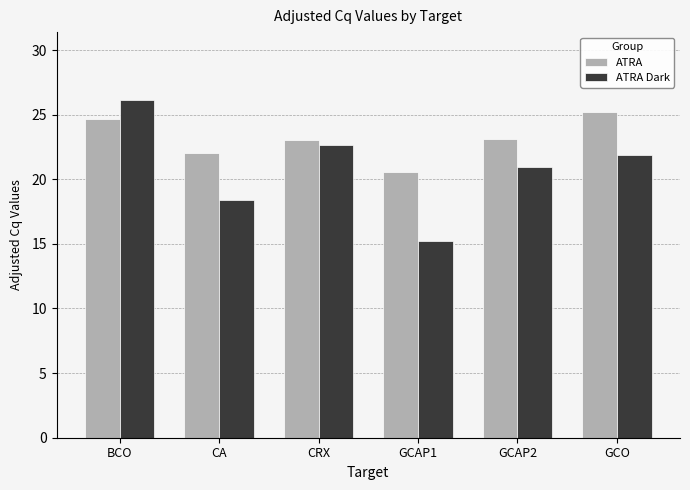

Which series has the largest range (max minus min)?

ATRA Dark